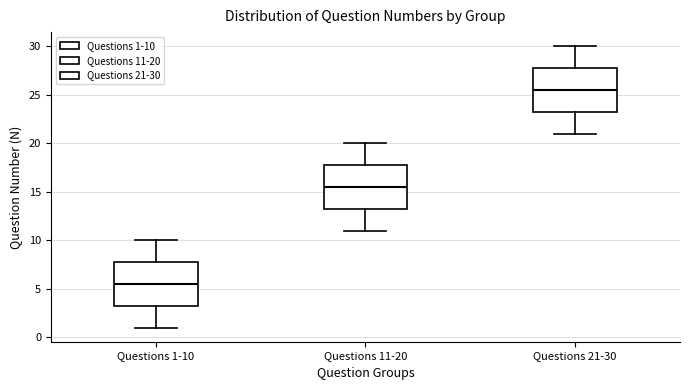

Which box has the highest median line?

Questions 21-30